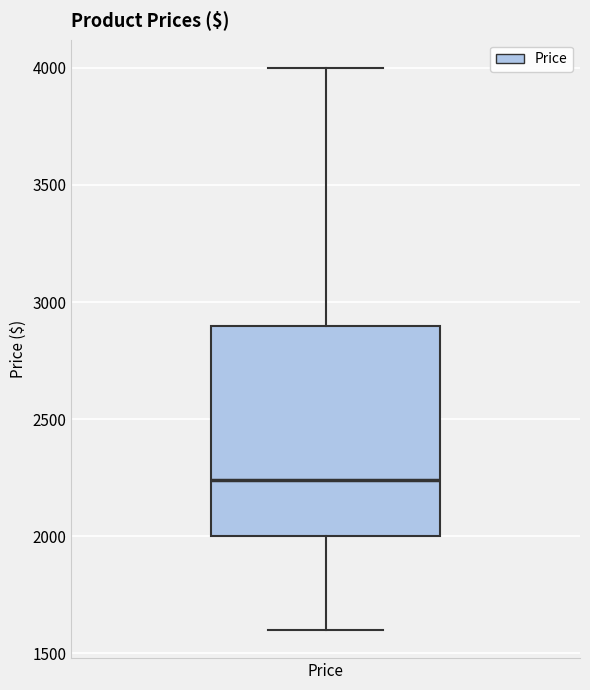

Transcribe this box plot: give where the median line is, the range the box spans, and where the two whiskers end, as read against the y-axis. The values are not printed on the chart, so give them approximately, as read against the axis.

median 2250, box 2000 to 2900, whiskers 1600 to 4000